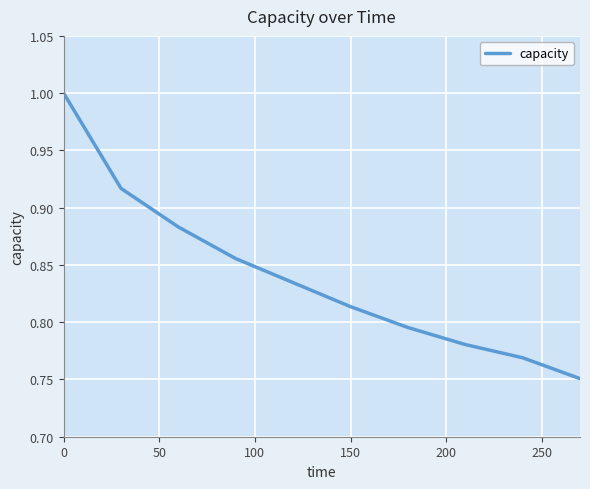

What is the greatest value displayed?

1.0